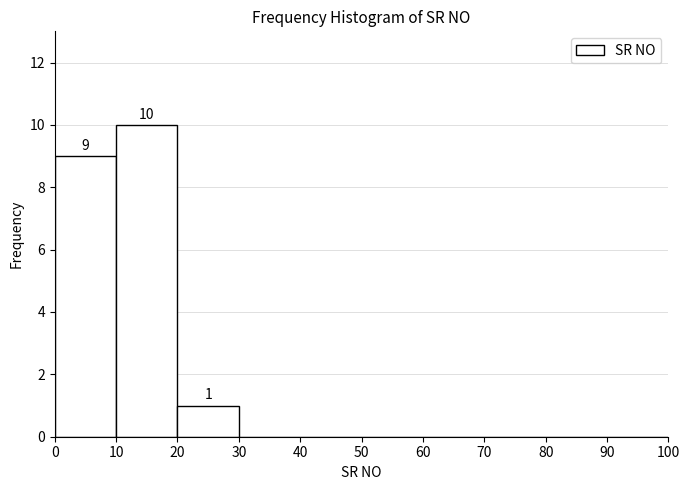

Which range on the x-axis has the tallest bar?

10 to 20